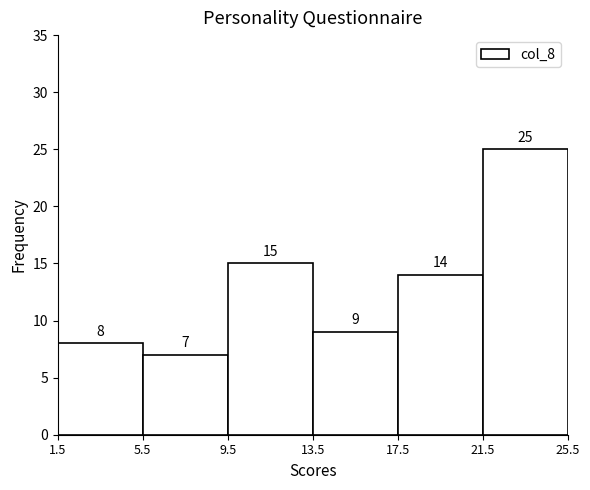

Reading left to right, list every bar in this chart as the range it spans on the x-axis followed by its height.

1.5 to 5.5: 8
5.5 to 9.5: 7
9.5 to 13.5: 15
13.5 to 17.5: 9
17.5 to 21.5: 14
21.5 to 25.5: 25